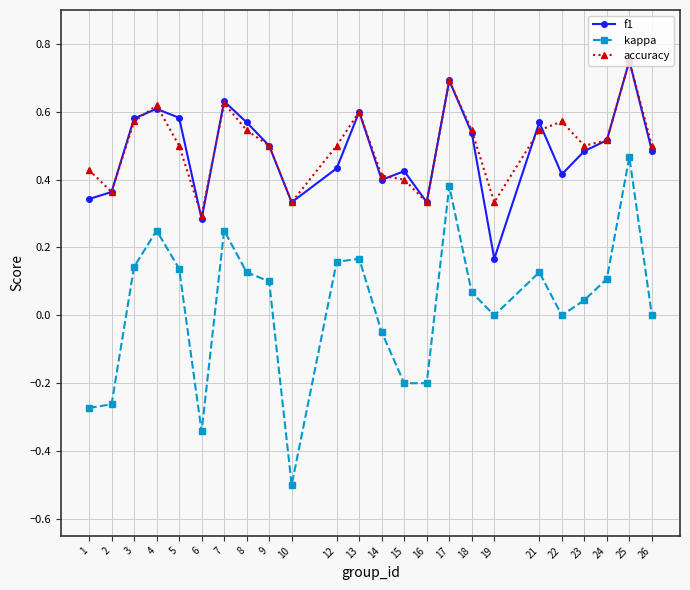

Which category has the lowest value in the kappa series?

10